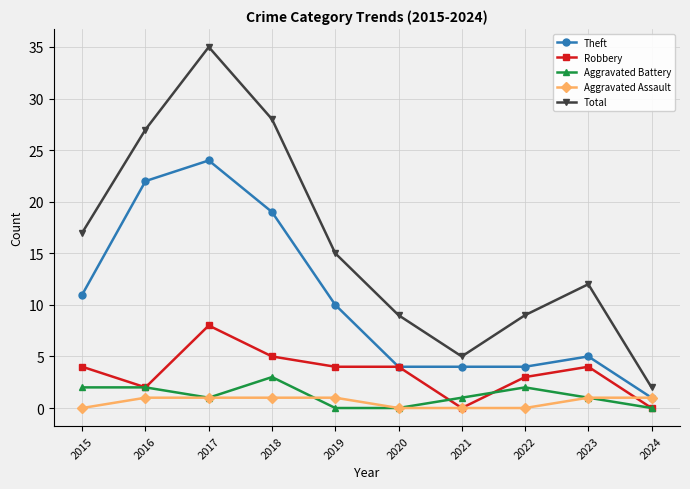

At which label does Total first exceed 15?

2015